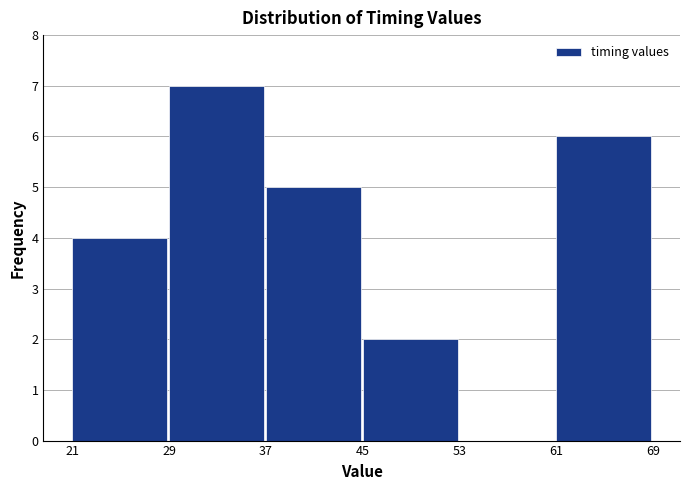

Reading left to right, transcribe this chart: for each bar, give the range it covers on the x-axis and its height. The values are not printed on the chart, so give them approximately, as read against the axis.

21 to 29: 4
29 to 37: 7
37 to 45: 5
45 to 53: 2
53 to 61: 0
61 to 69: 6